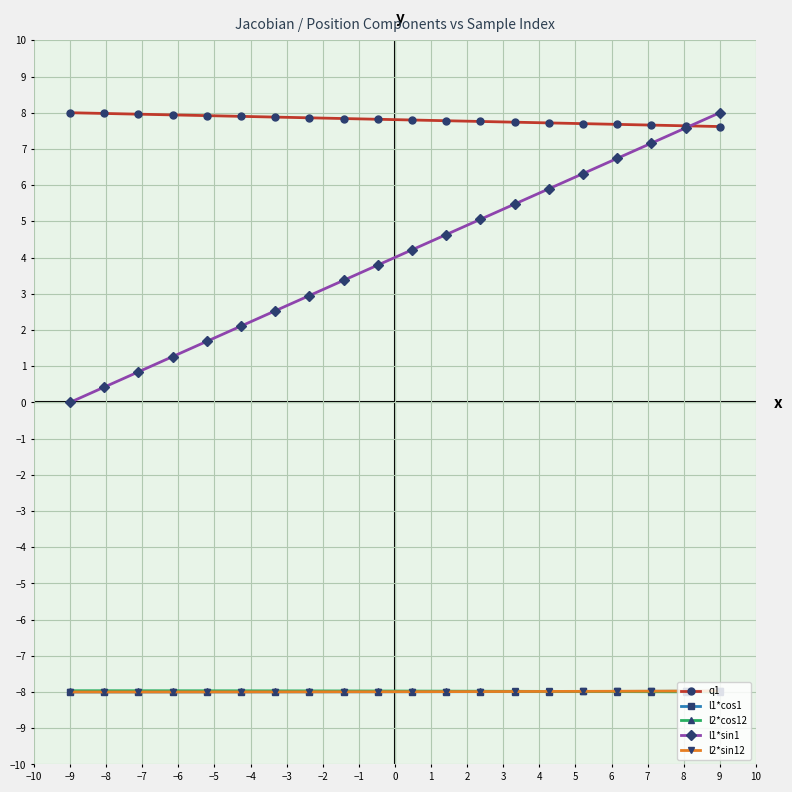

What is the maximum value shown in the chart?

8.0